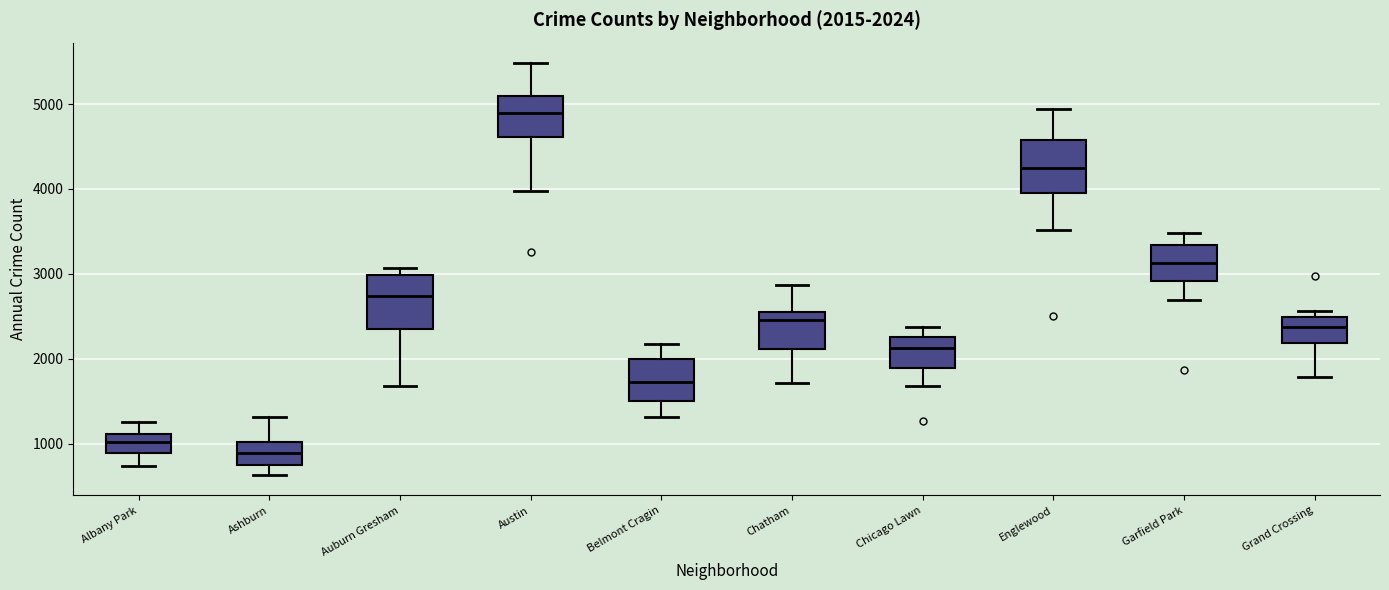

Which box has the lowest median line?

Ashburn